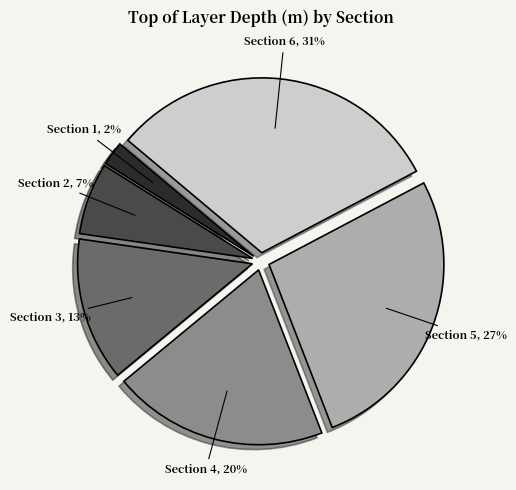

How many segments does this pie chart have?

6